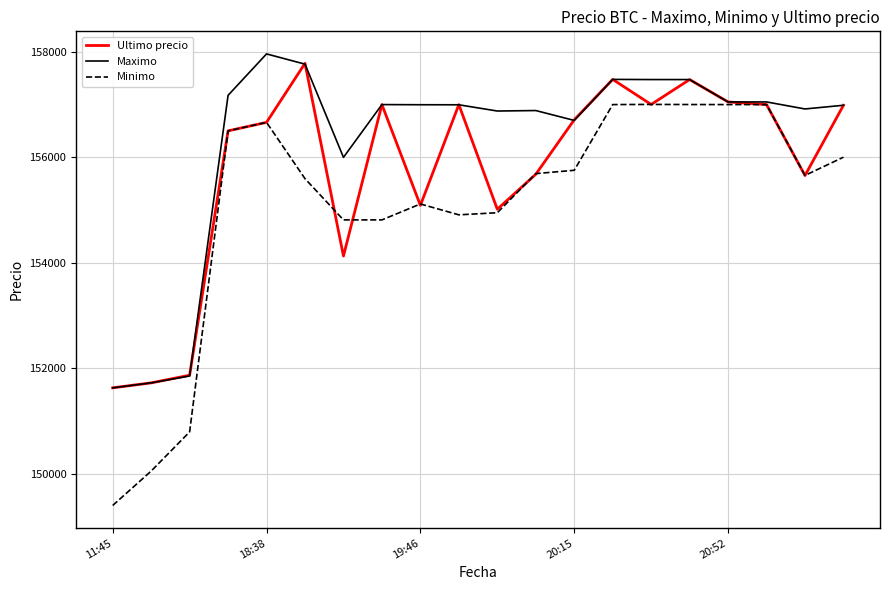

Which series has the largest range (max minus min)?

Minimo